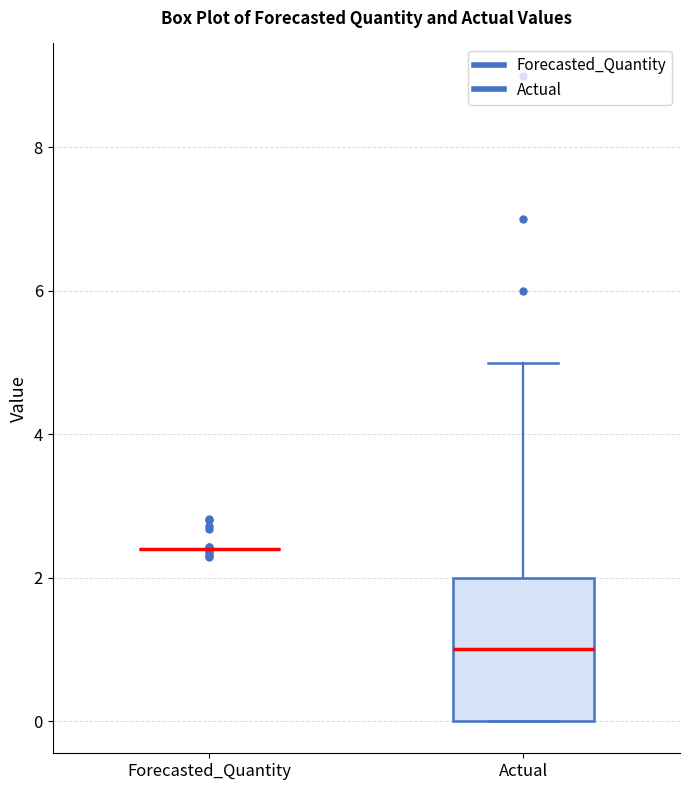

Where does the upper whisker of the box for Actual end on the y-axis? The values are not printed on the chart, so give them approximately, as read against the axis.

5.0